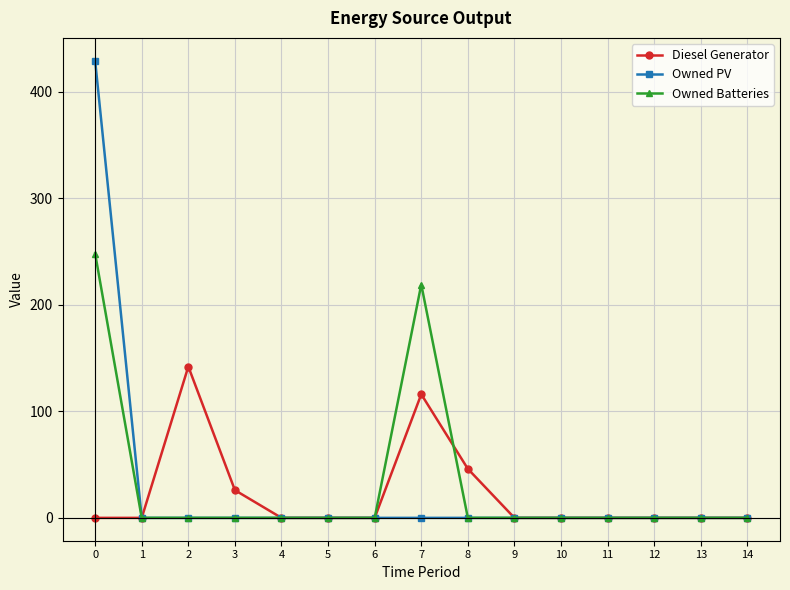

Is the value of Owned PV at 4 greater than the value of Diesel Generator at 8?

No